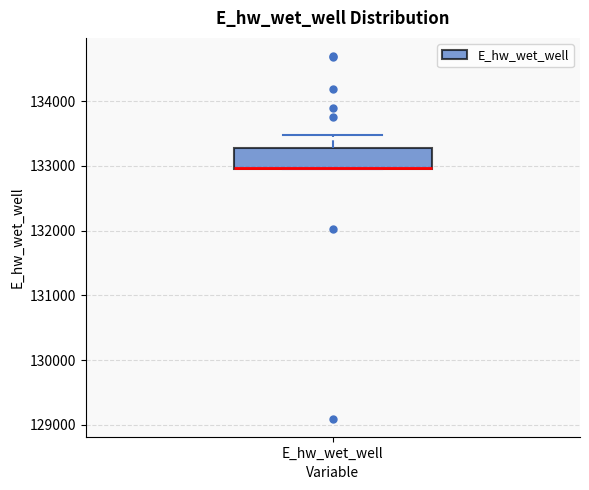

Transcribe this box plot: give where the median line is, the range the box spans, and where the two whiskers end, as read against the y-axis. The values are not printed on the chart, so give them approximately, as read against the axis.

median 133000 (drawn on the box's lower edge), box 133000 to 133300, whiskers 132900 to 133500